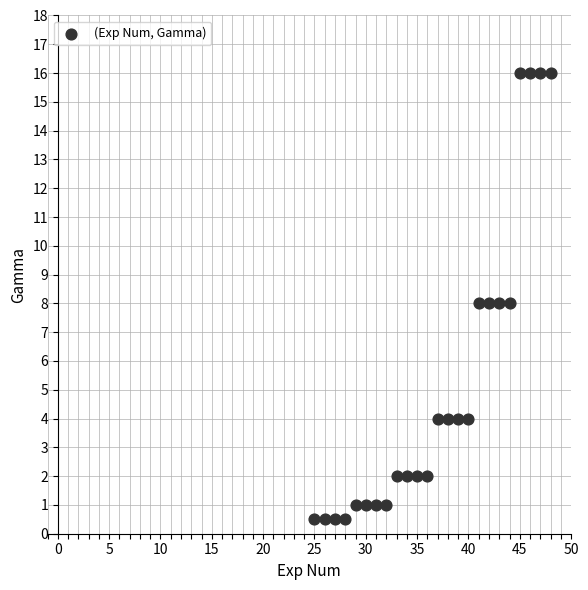

What is the range of Y values (max minus min)?

15.5